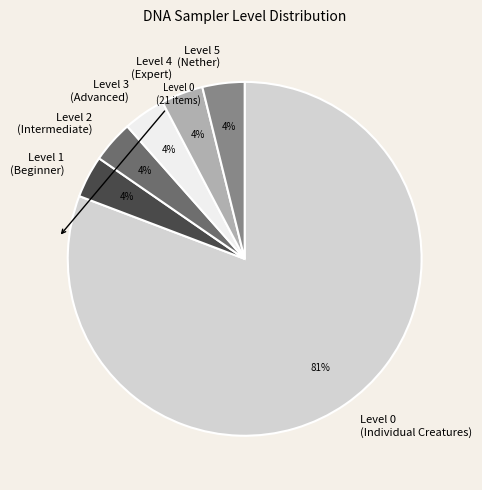

Which slice represents more than half of the pie?

Level 0 (Individual Creatures)